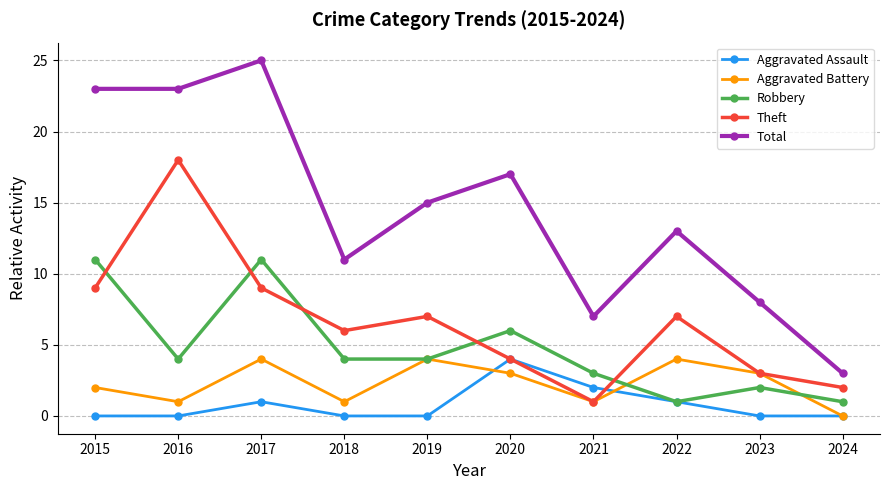

At which category is the sum across all series the highest?

2017